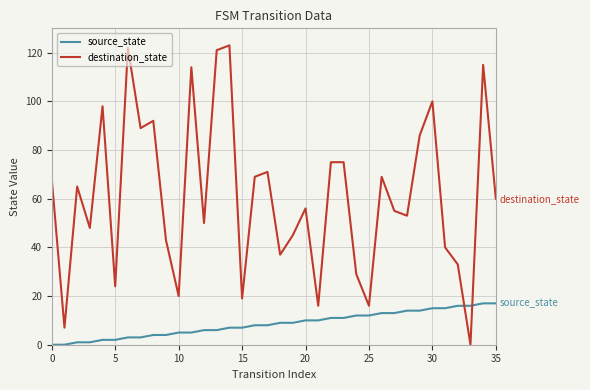

What is the highest value of the destination_state series?

123